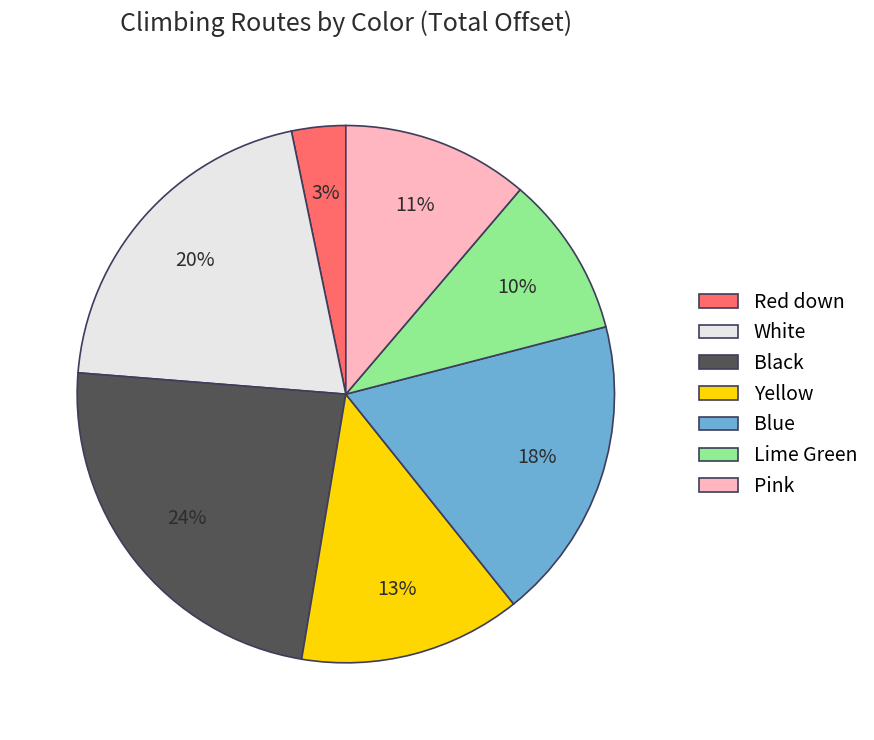

Does Lime Green represent more than half of the total?

No